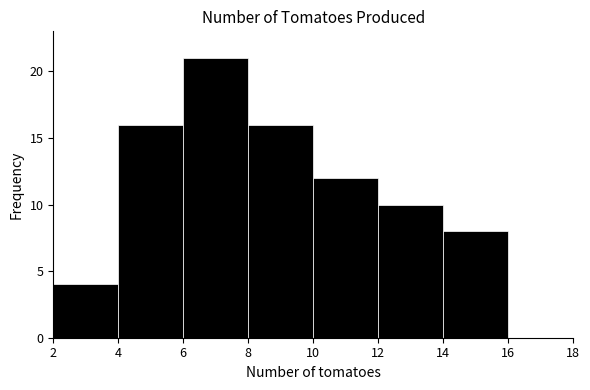

Over which range of the x-axis is the bar tallest?

6 to 8